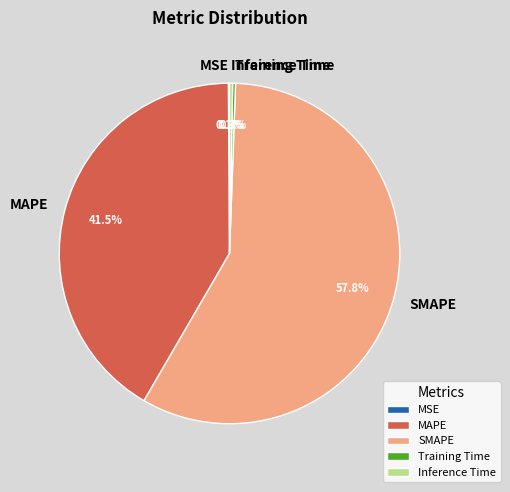

Which category has the biggest portion of the pie?

SMAPE